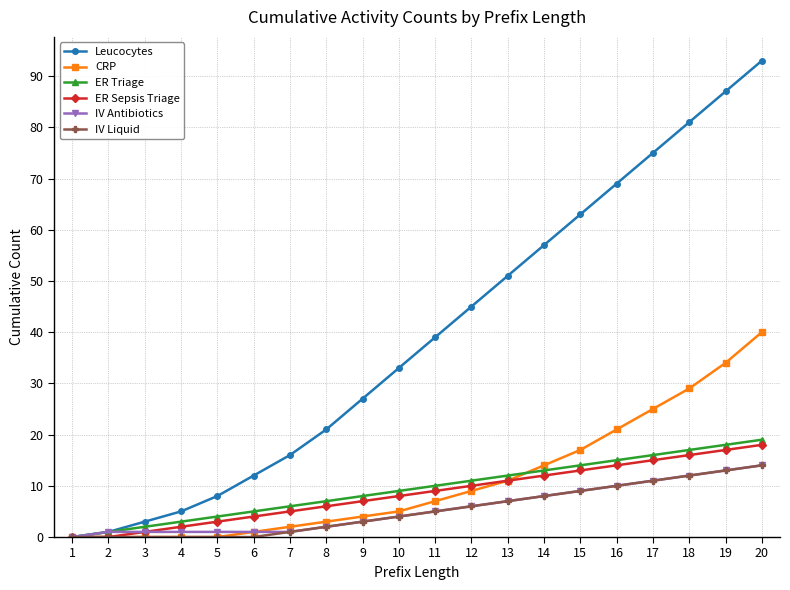

Which series has the largest range (max minus min)?

Leucocytes